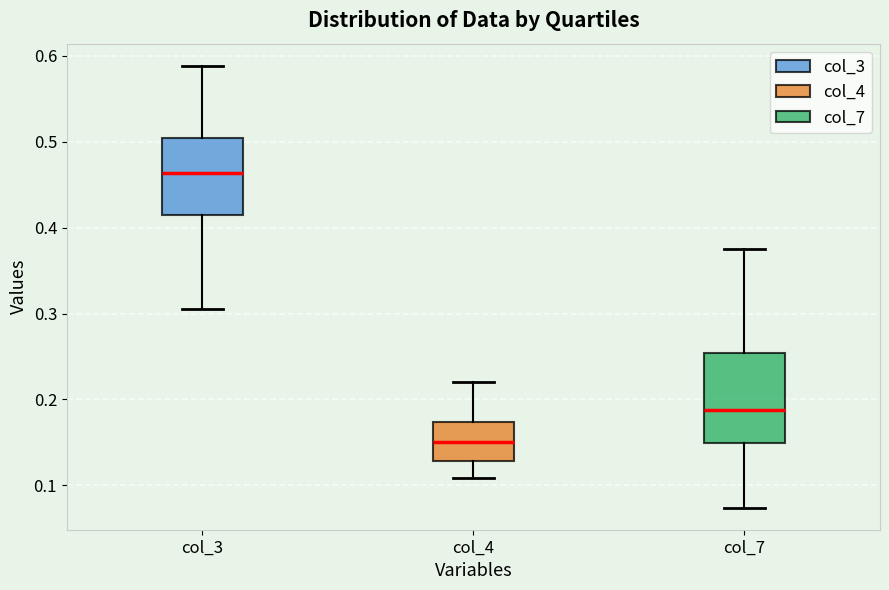

Reading left to right, read every box against the y-axis: the position of its median line, the range the box covers, and the ends of its whiskers. The values are not printed on the chart, so give them approximately, as read against the axis.

col_3: median 0.46, box 0.41 to 0.50, whiskers 0.31 to 0.59
col_4: median 0.15, box 0.13 to 0.17, whiskers 0.11 to 0.22
col_7: median 0.19, box 0.15 to 0.25, whiskers 0.07 to 0.38